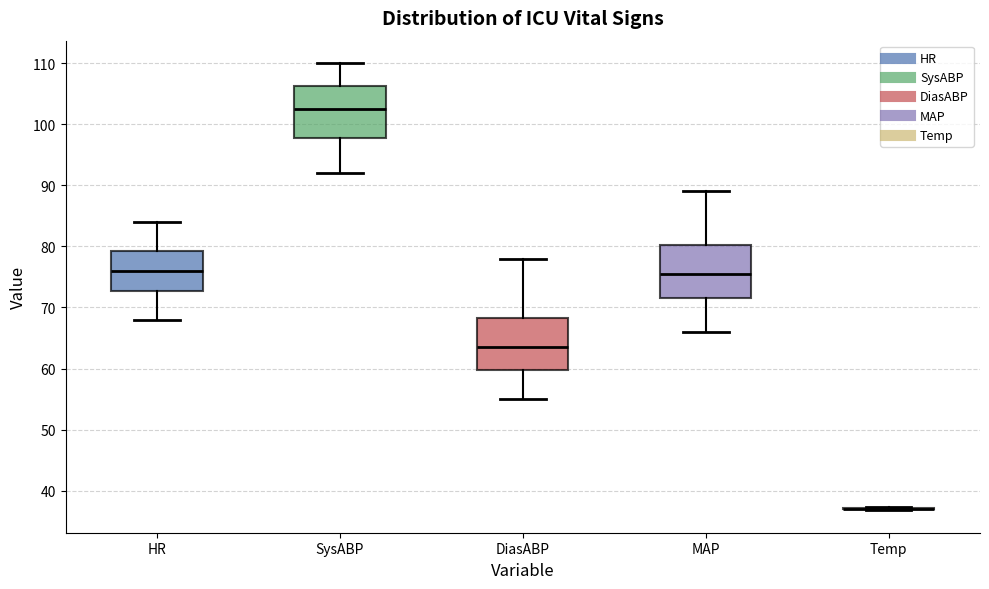

Where is the lower edge of the box for MAP on the y-axis? The values are not printed on the chart, so give them approximately, as read against the axis.

72